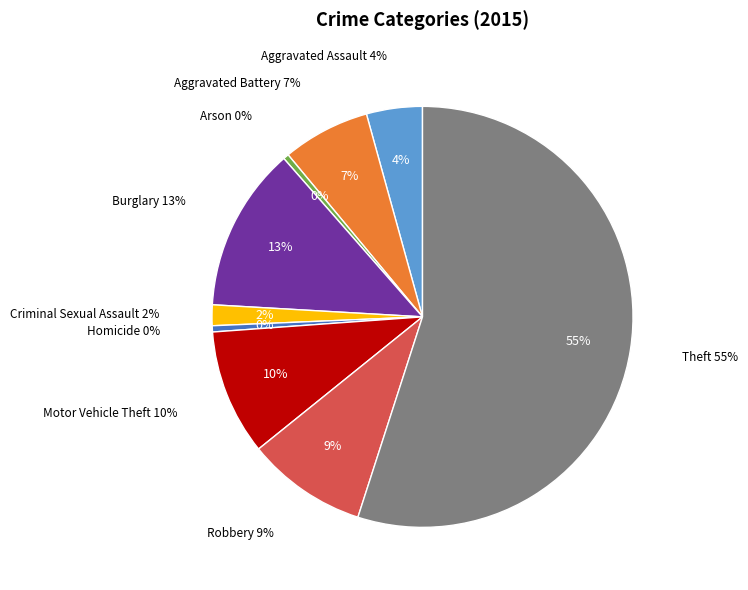

What is the largest slice in the pie chart?

Theft